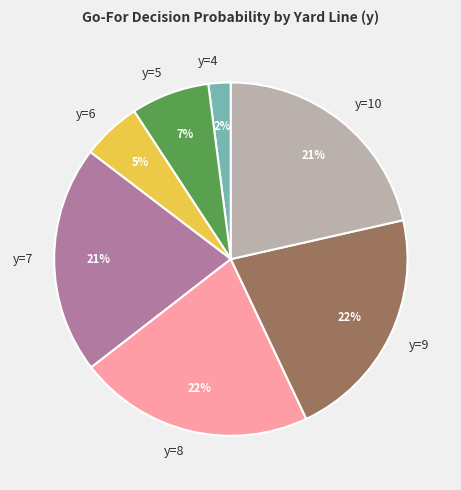

Is the sum of y=10 and y=5 greater than half?

No